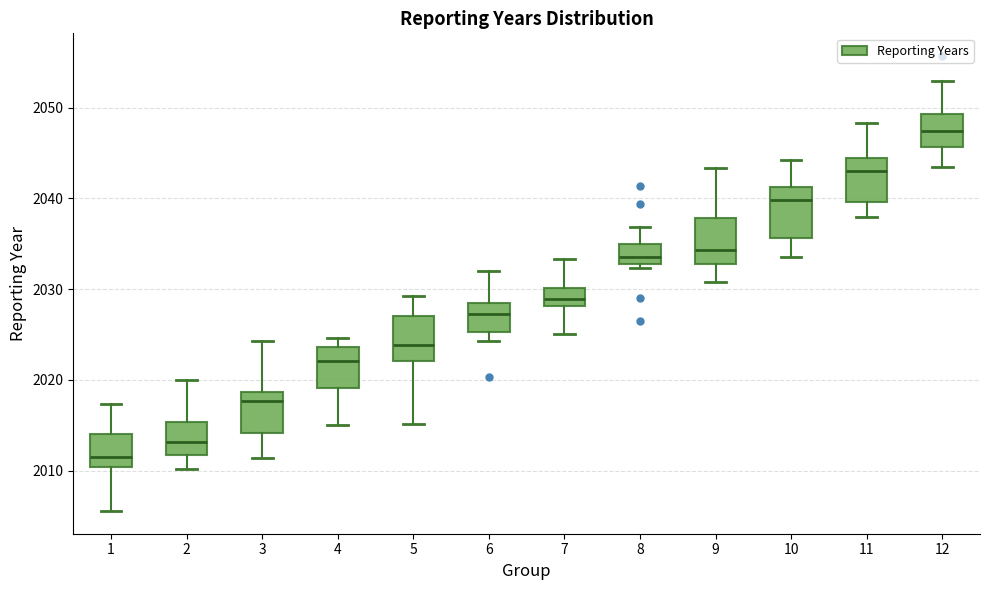

Reading left to right, read every box against the y-axis: the position of its median line, the range the box covers, and the ends of its whiskers. The values are not printed on the chart, so give them approximately, as read against the axis.

1: median 2012, box 2010 to 2014, whiskers 2006 to 2017
2: median 2013, box 2012 to 2015, whiskers 2010 to 2020
3: median 2018, box 2014 to 2019, whiskers 2011 to 2024
4: median 2022, box 2019 to 2024, whiskers 2015 to 2025
5: median 2024, box 2022 to 2027, whiskers 2015 to 2029
6: median 2027, box 2025 to 2028, whiskers 2024 to 2032
7: median 2029, box 2028 to 2030, whiskers 2025 to 2033
8: median 2034, box 2033 to 2035, whiskers 2032 to 2037
9: median 2034, box 2033 to 2038, whiskers 2031 to 2043
10: median 2040, box 2036 to 2041, whiskers 2034 to 2044
11: median 2043, box 2040 to 2044, whiskers 2038 to 2048
12: median 2047, box 2046 to 2049, whiskers 2043 to 2053